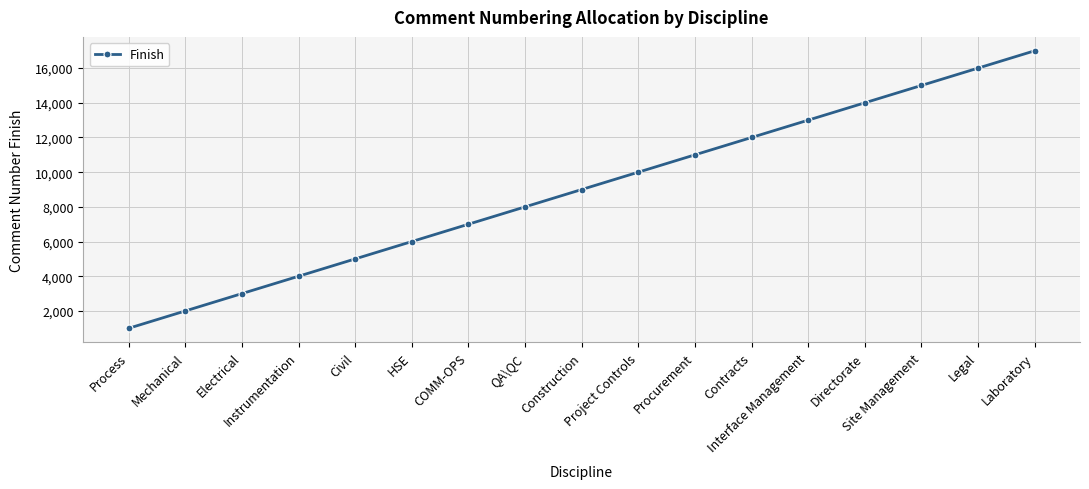

What is the label of the 7th point from the right?

Procurement